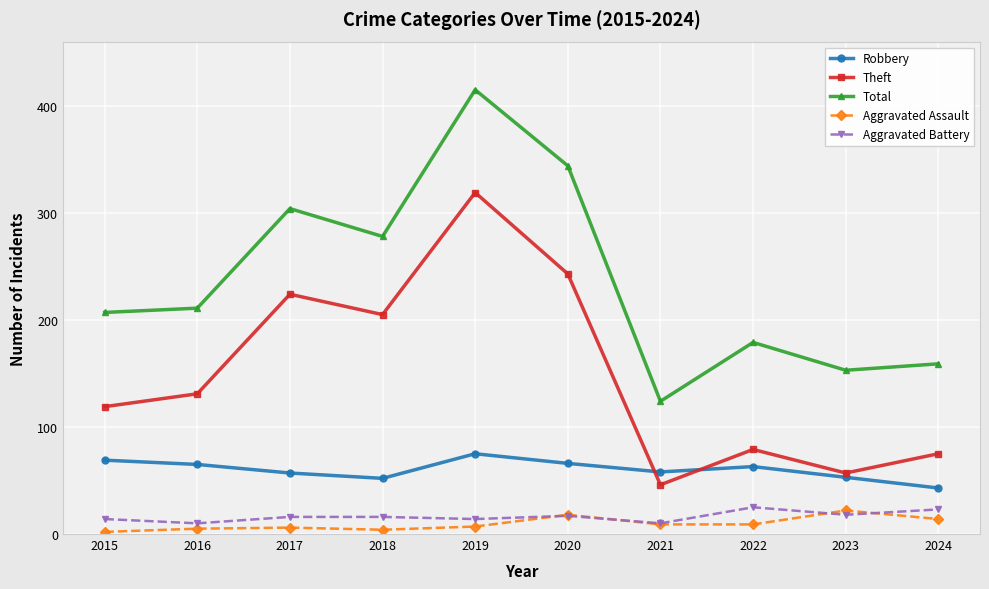

Which category has the highest value in the Total series?

2019